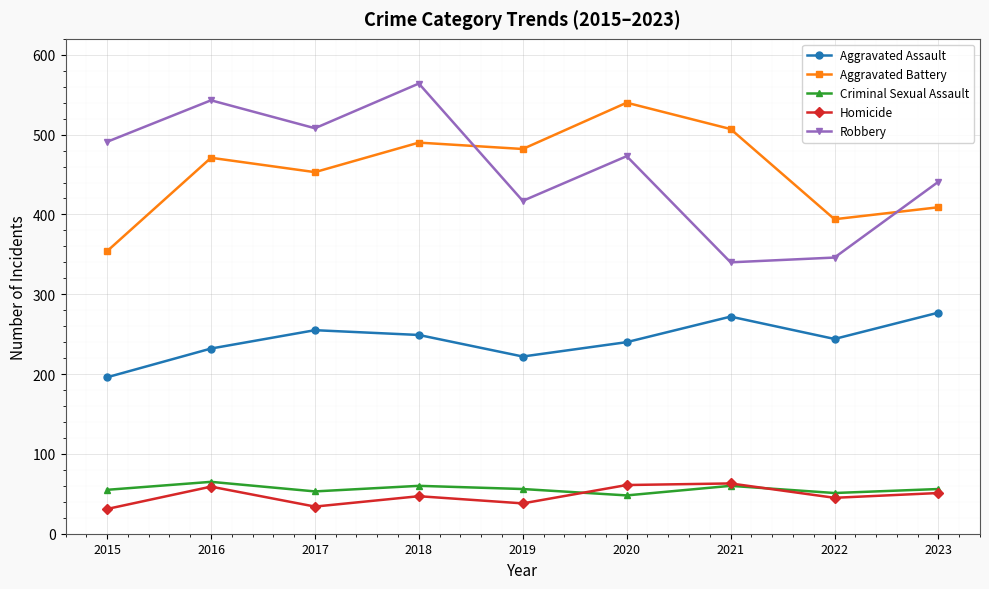

True or false: Aggravated Assault and Homicide cross at least once.

False